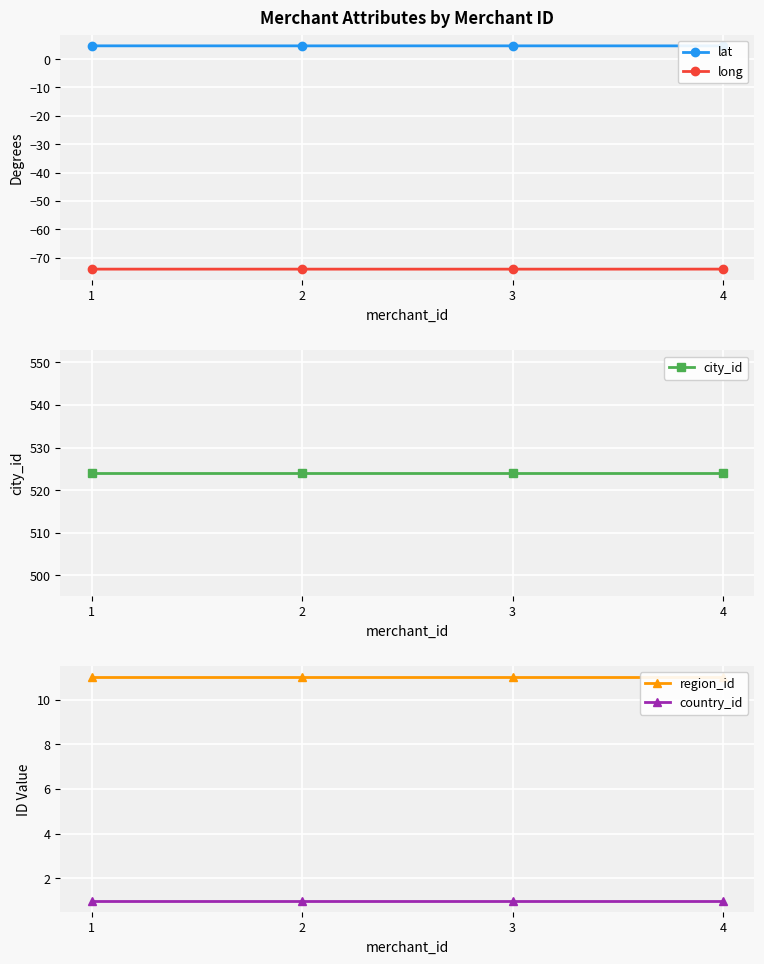

Reading left to right, transcribe all the data shown in this chart.

lat: 1=4.7	2=4.7	3=4.7	4=4.7
long: 1=-74.1	2=-74.1	3=-74.1	4=-74.0
city_id: 1=524.0	2=524.0	3=524.0	4=524.0
region_id: 1=11.0	2=11.0	3=11.0	4=11.0
country_id: 1=1.0	2=1.0	3=1.0	4=1.0